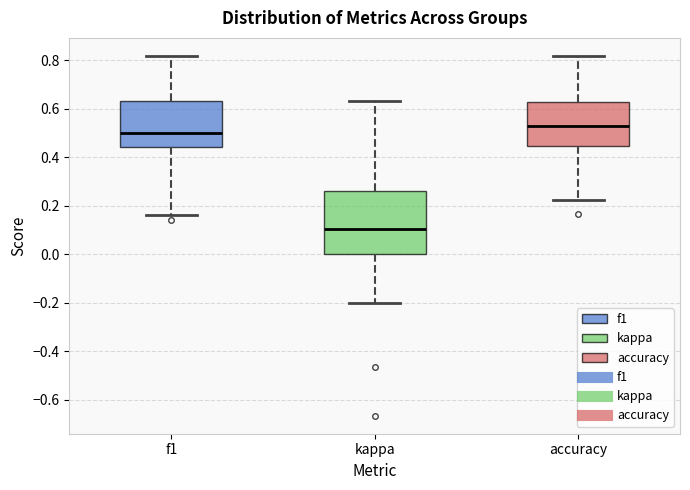

Reading left to right, read every box against the y-axis: the position of its median line, the range the box covers, and the ends of its whiskers. The values are not printed on the chart, so give them approximately, as read against the axis.

f1: median 0.50, box 0.44 to 0.64, whiskers 0.16 to 0.82
kappa: median 0.10, box 0.00 to 0.26, whiskers -0.20 to 0.64
accuracy: median 0.52, box 0.44 to 0.62, whiskers 0.22 to 0.82